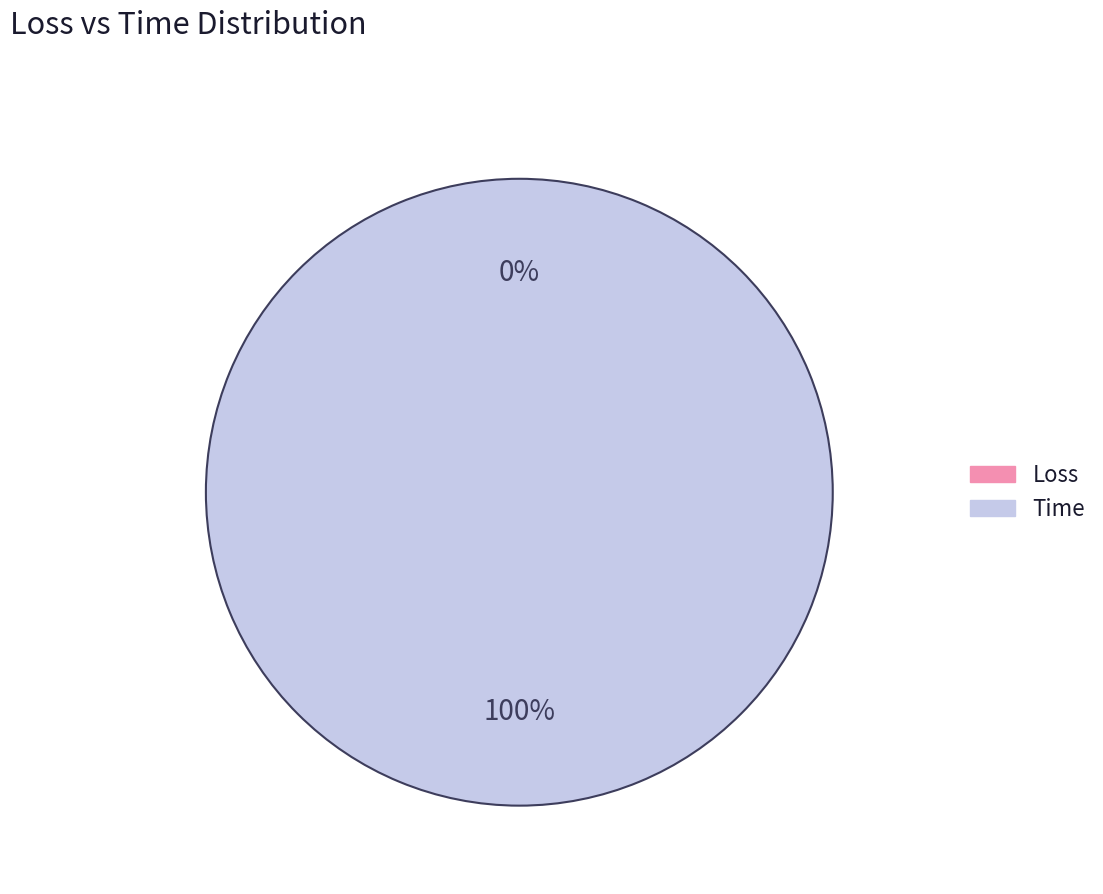

Combined, what portion of the pie is Loss and Time?

100.0%